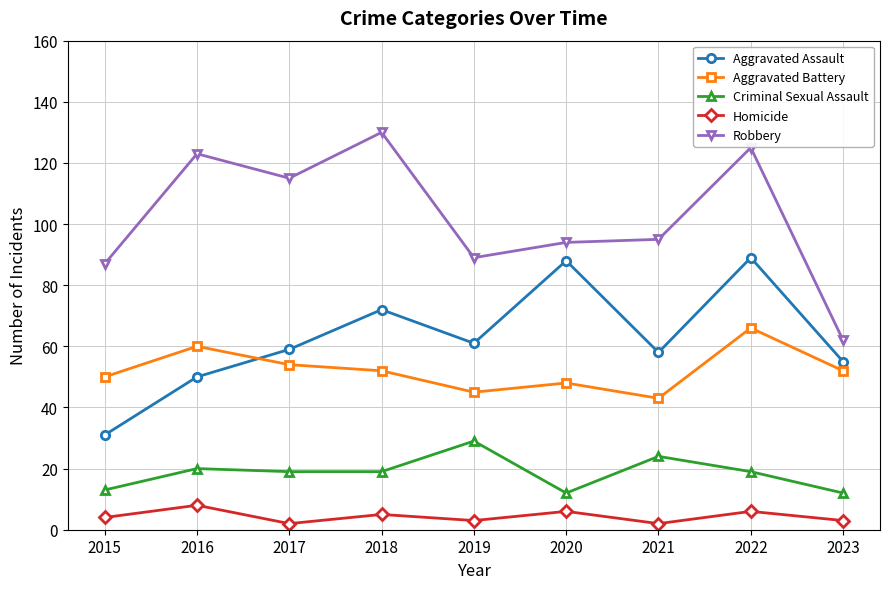

How many lines are shown in the chart?

5